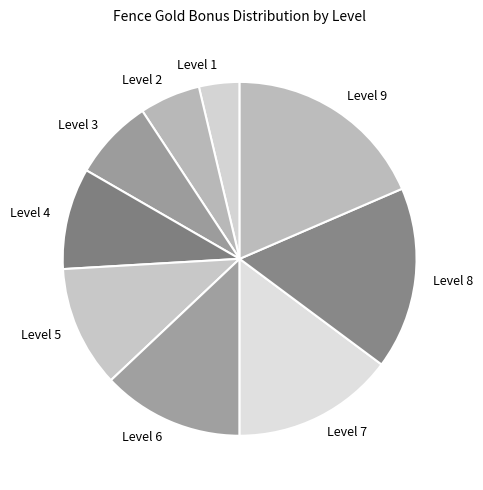

What is the smallest slice in the pie chart?

Level 1